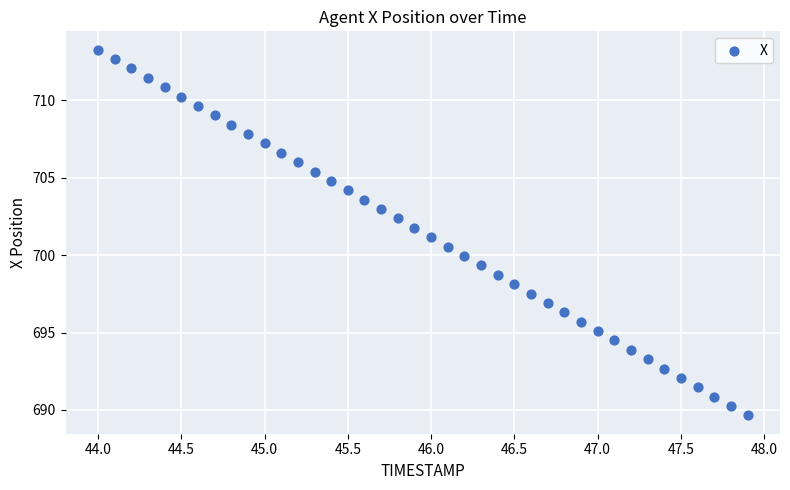

What is the range of X values (max minus min)?

3.9